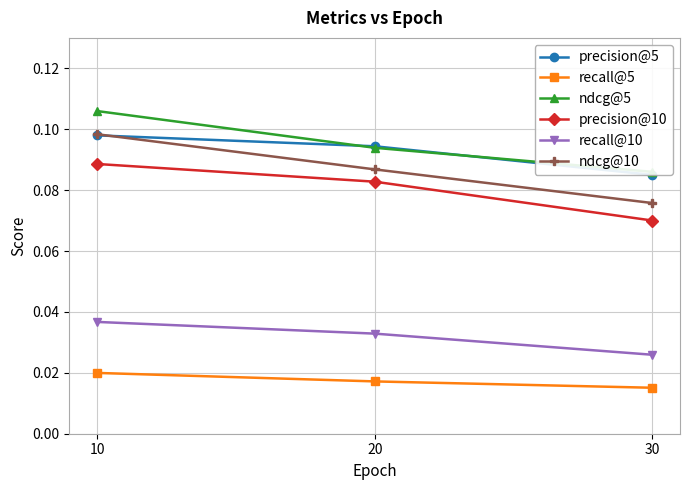

How many categories are shown in the chart?

3